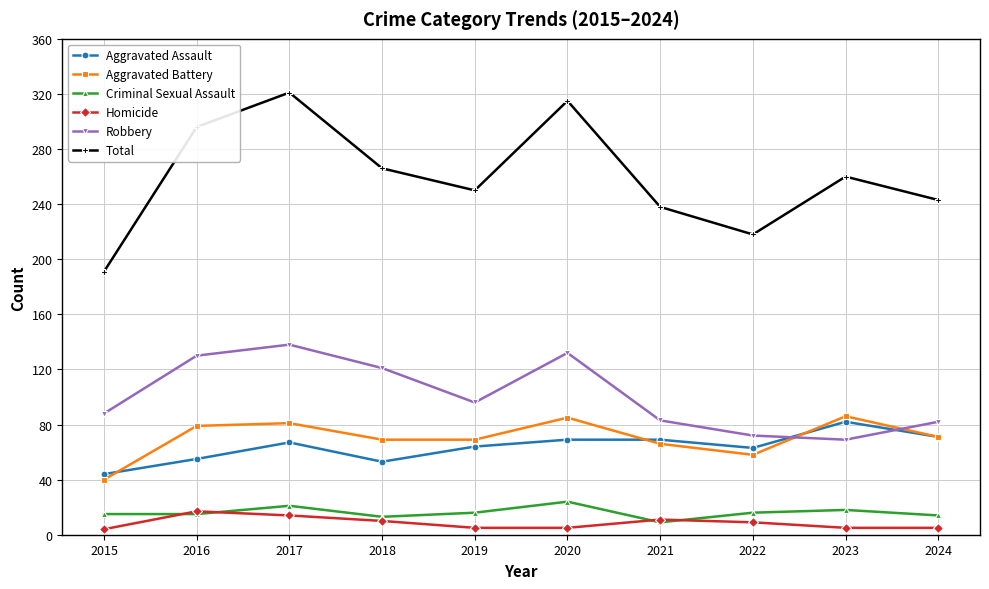

How many categories are shown in the chart?

10